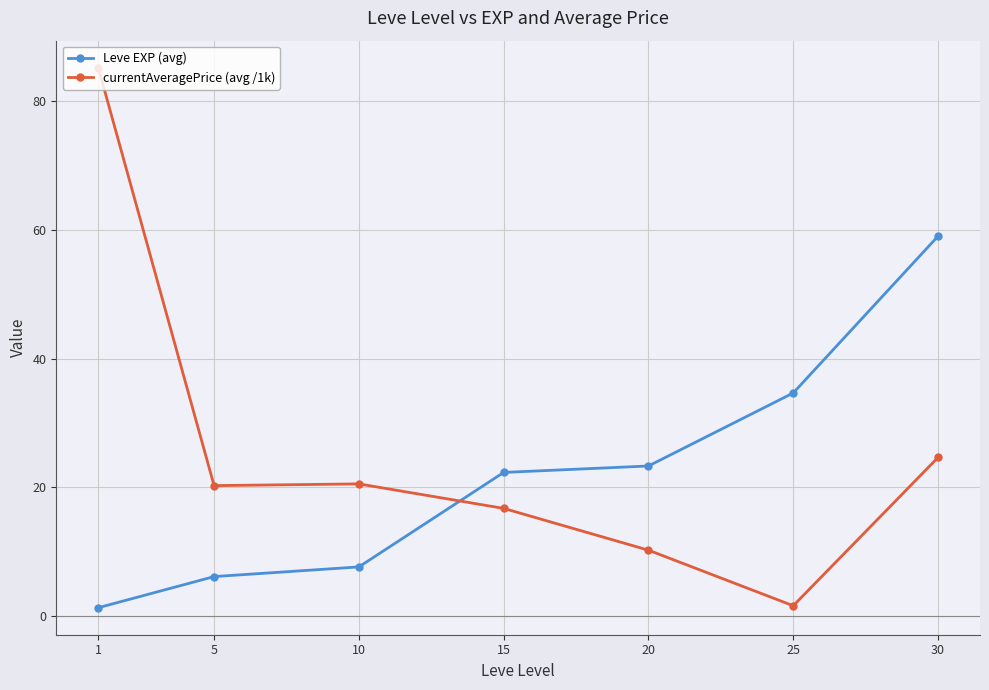

At which label does currentAveragePrice (avg /1k) reach its minimum?

25